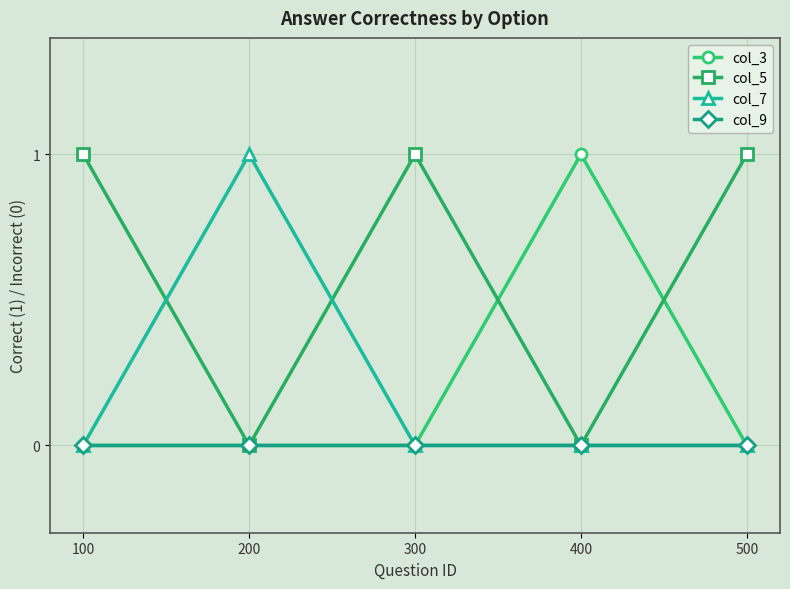

What is the maximum value shown in the chart?

1